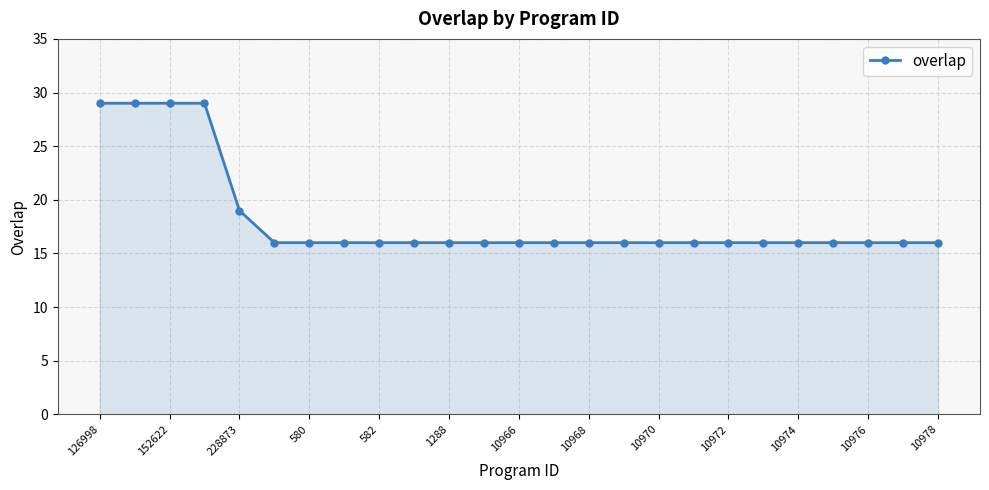

What is the smallest value displayed?

16